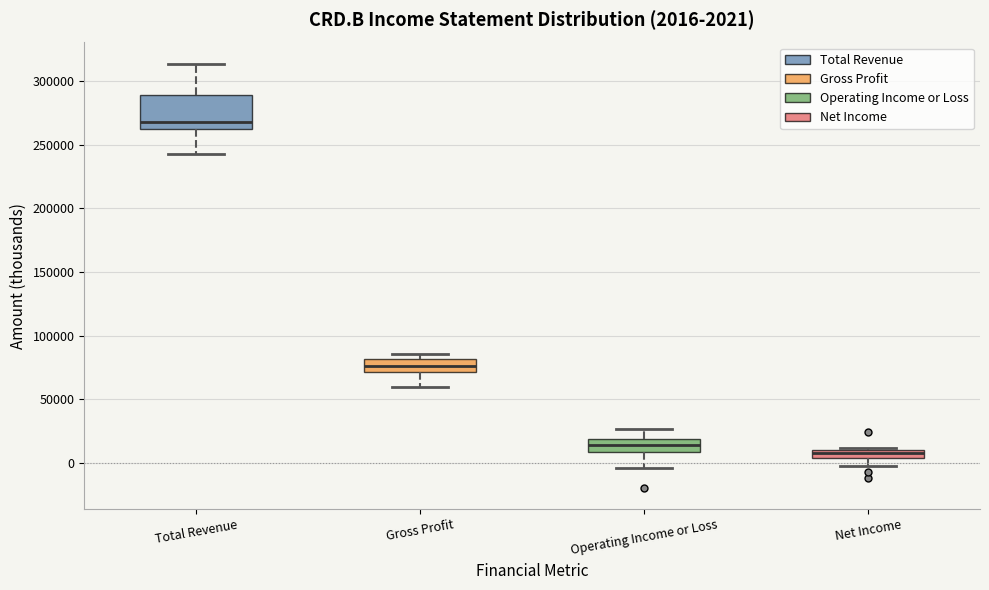

Comparing the boxes themselves (not the whiskers), which one is the tallest?

Total Revenue